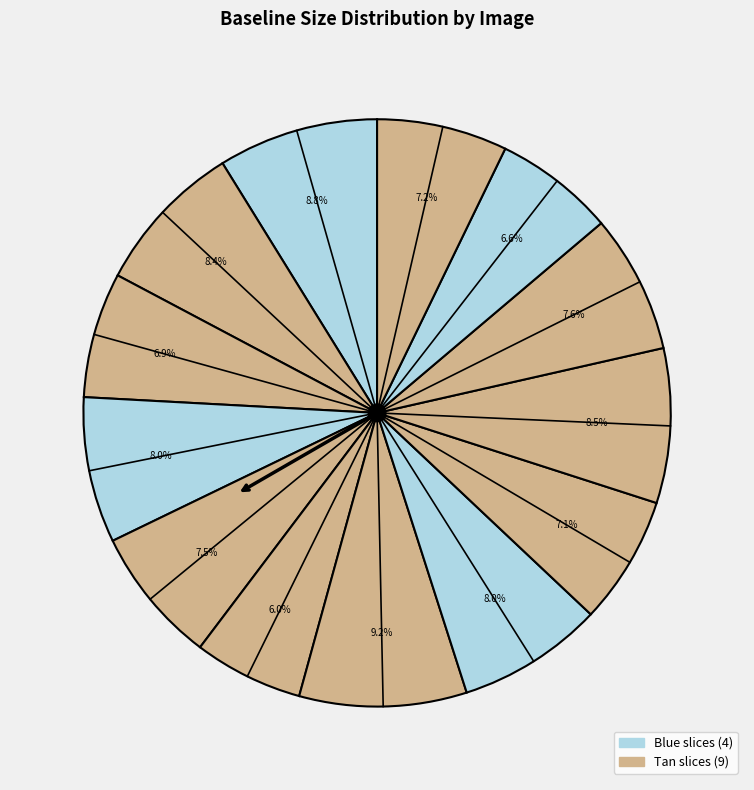

How many segments does this pie chart have?

13